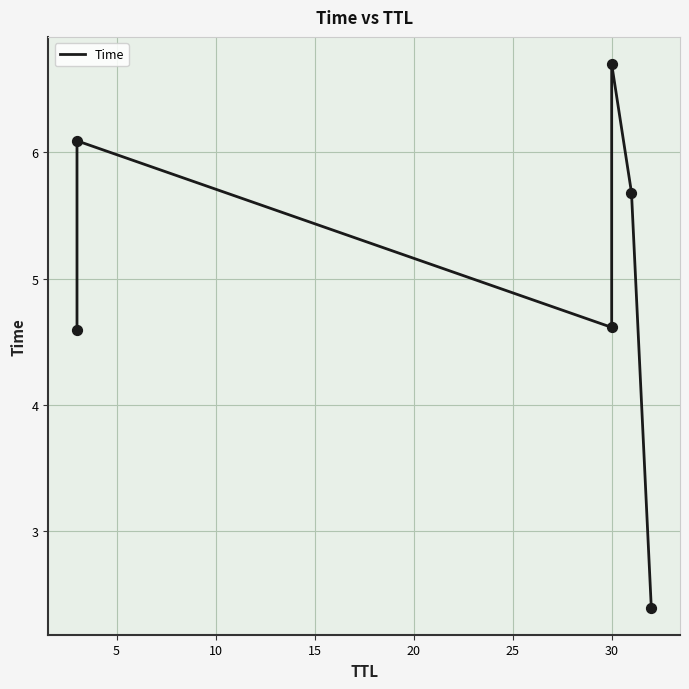

Between 10 and 15, which is larger?

15